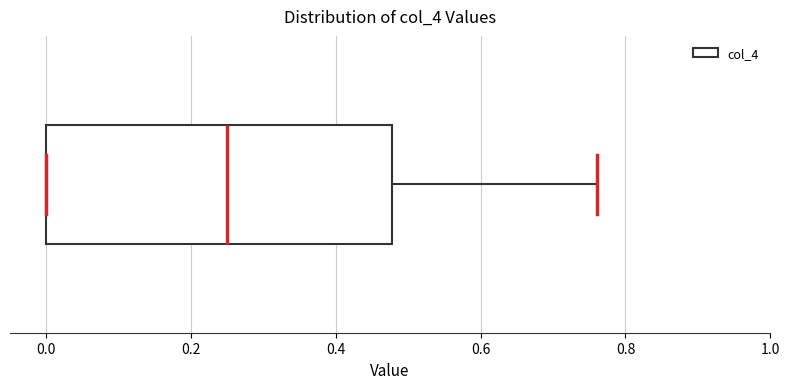

Transcribe this box plot: give where the median line is, the range the box spans, and where the two whiskers end, as read against the x-axis. The values are not printed on the chart, so give them approximately, as read against the axis.

median 0.26, box 0.00 to 0.48, whiskers 0.00 to 0.76